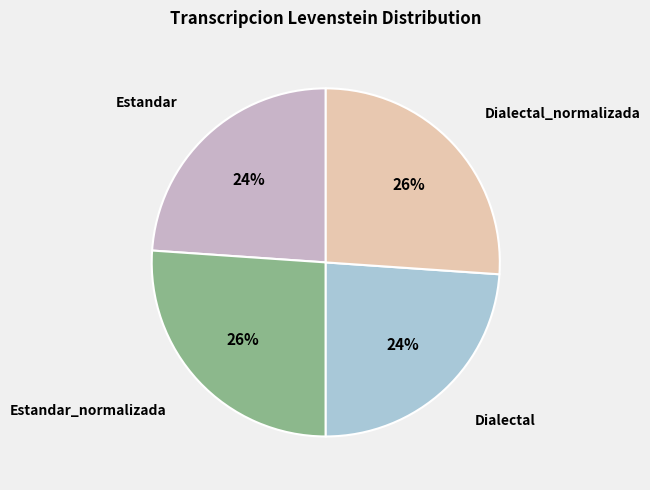

To the nearest percent, what is the difference between the largest and smallest slice percentages?

2%